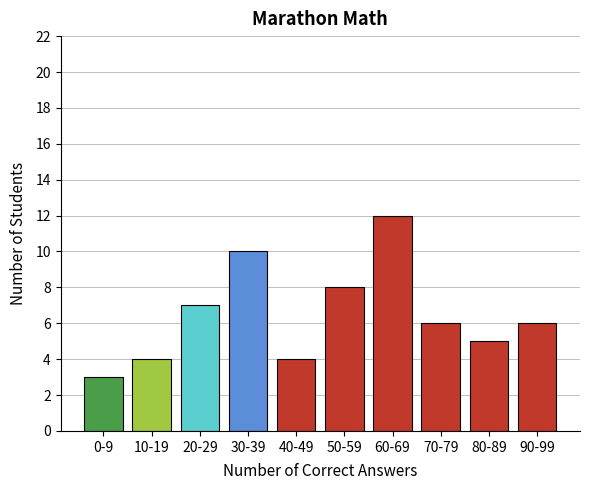

Reading right to left, extract all data points from this chart.

6	5	6	12	8	4	10	7	4	3